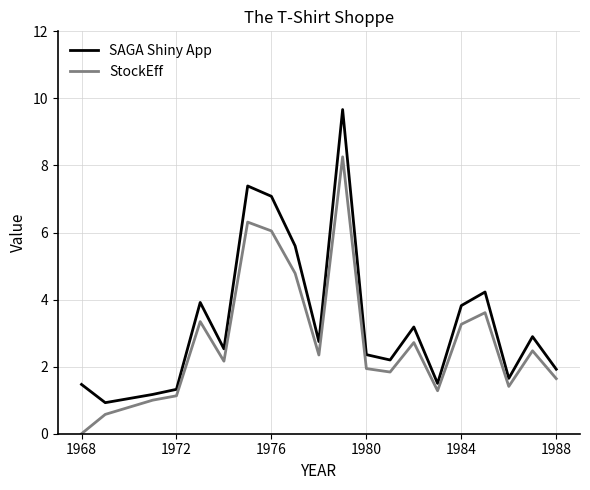

What is the average value of the StockEff series?

2.8